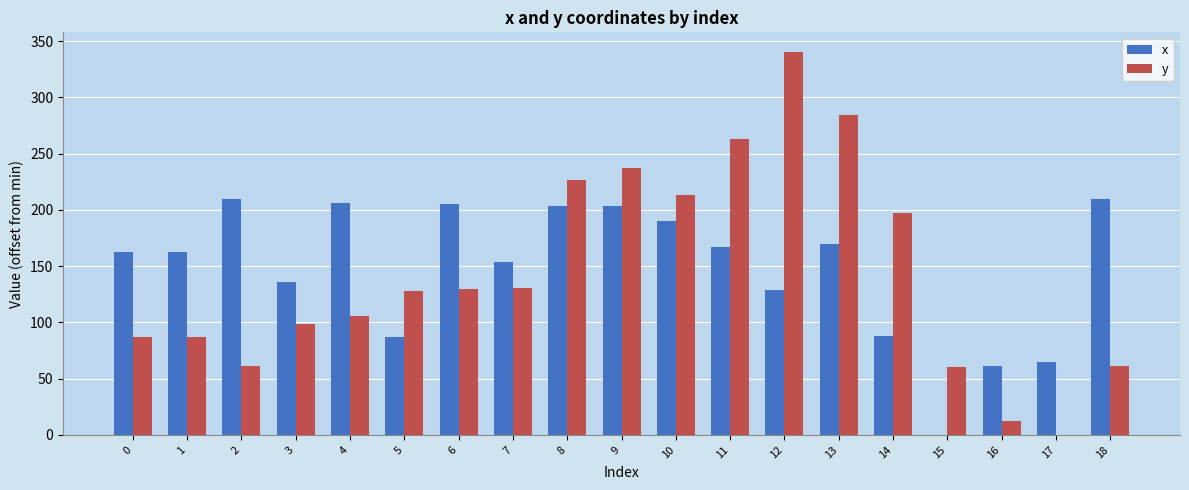

What is the spread (max minus min) of values at 3?

37.2